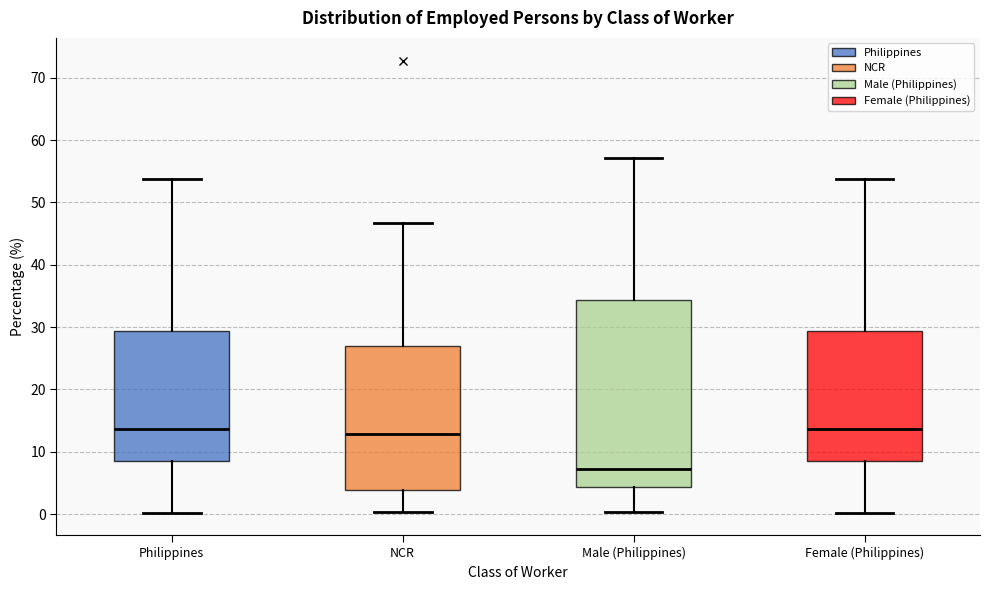

Which box is the tallest, from its lower edge to its upper edge?

Male (Philippines)